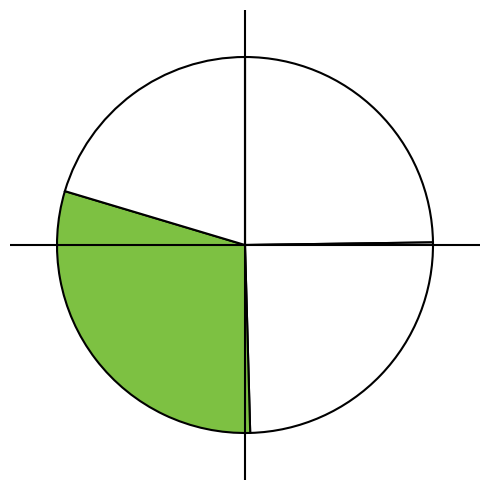

How many slices are in this pie chart?

4